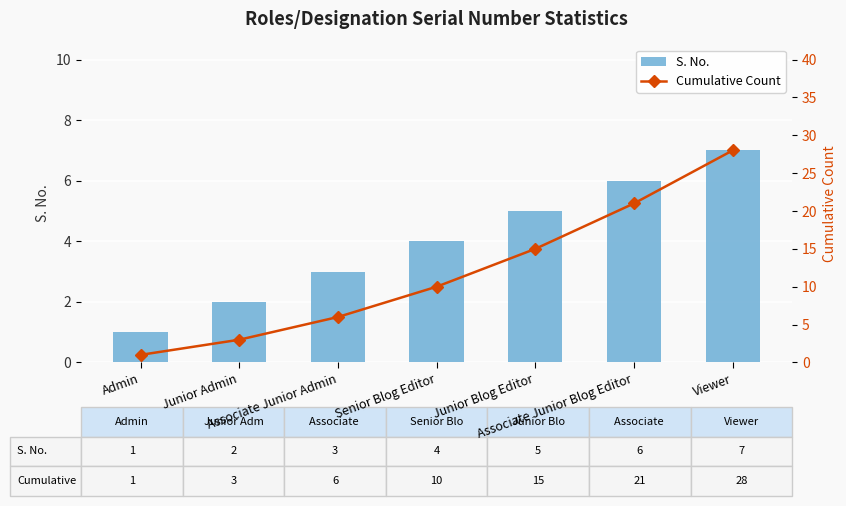

Rank the series by their average value, from highest to lowest.

Cumulative Count, S. No.